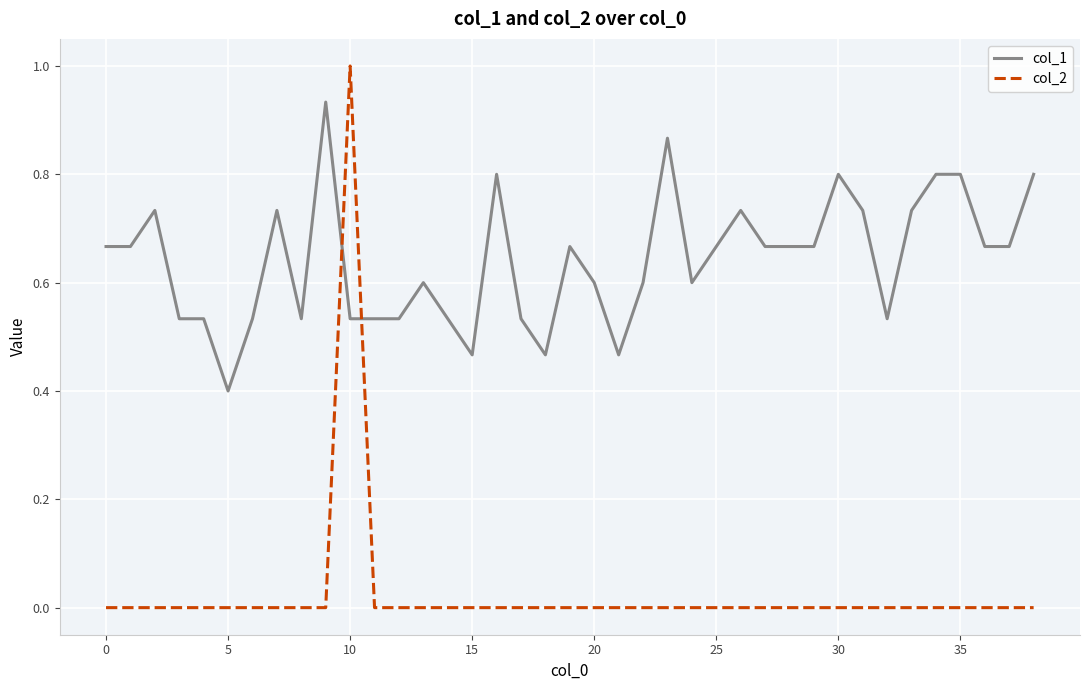

What is the difference between the maximum and minimum values in the col_2 series?

1.0